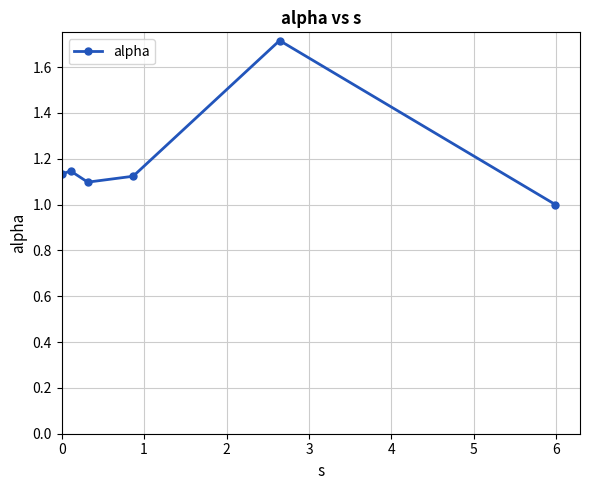

How many interior local valleys (lower than both neighbors) does the data have?

1